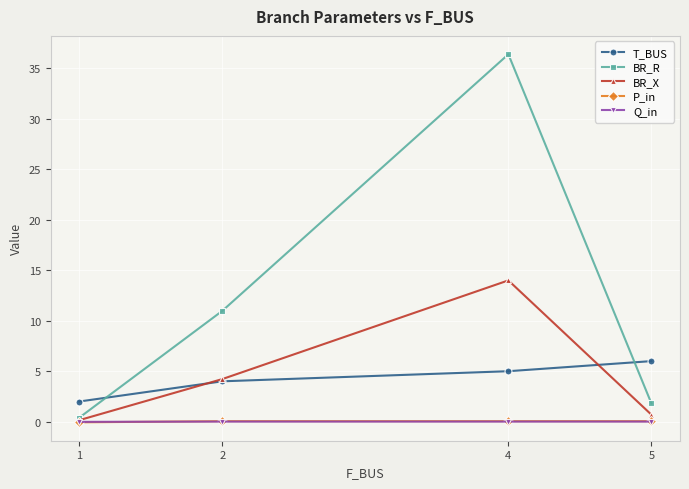

In BR_X, how many points are higher than both neighbors (excluding endpoints)?

1